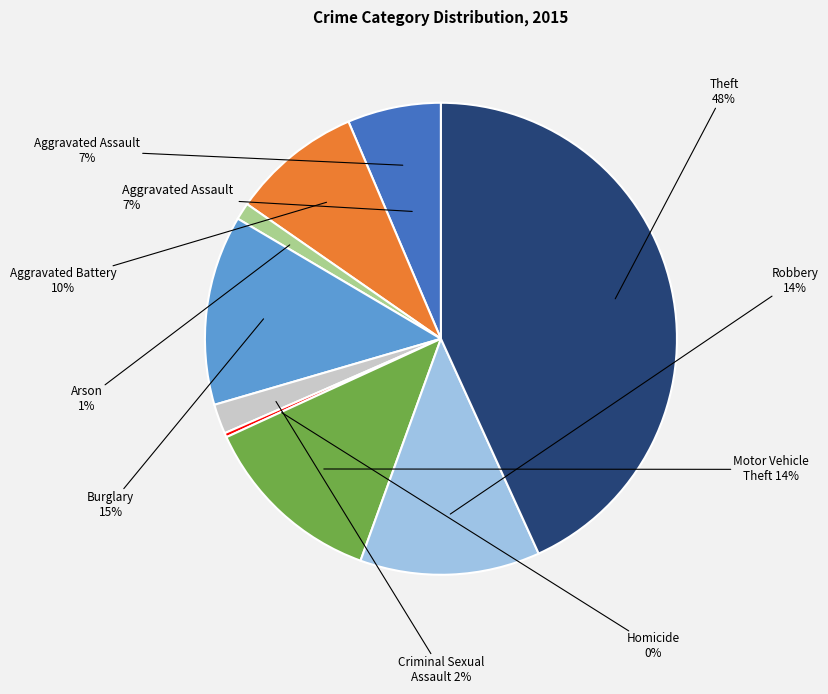

Is it true that Arson is 1% of the pie?

True